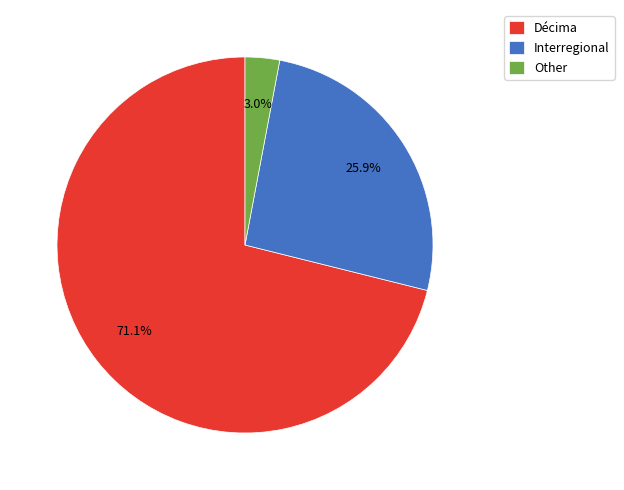

What percentage is NOT represented by Other?

97.0%